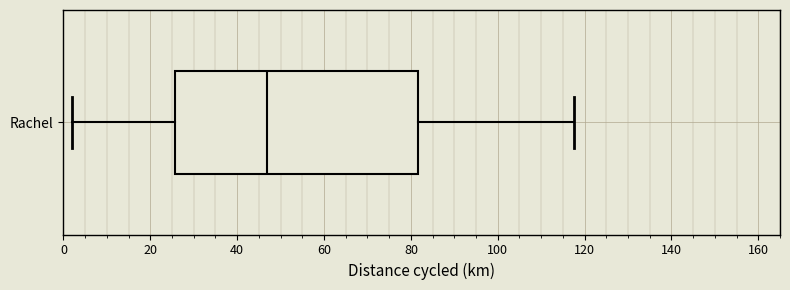

Read this box plot against the x-axis: the position of the median line, the range covered by the box, and the ends of both whiskers. The values are not printed on the chart, so give them approximately, as read against the axis.

median 46, box 26 to 82, whiskers 2 to 118